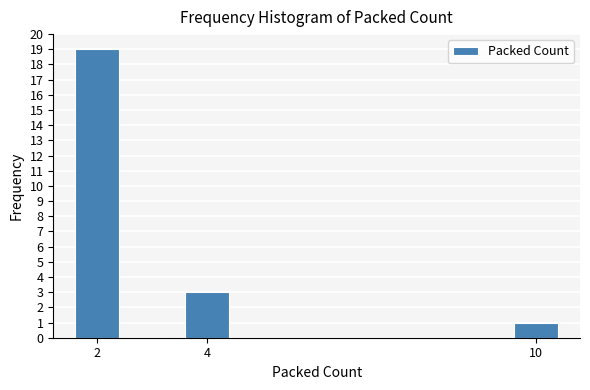

Over which range of the x-axis is the bar tallest?

1.5 to 2.5